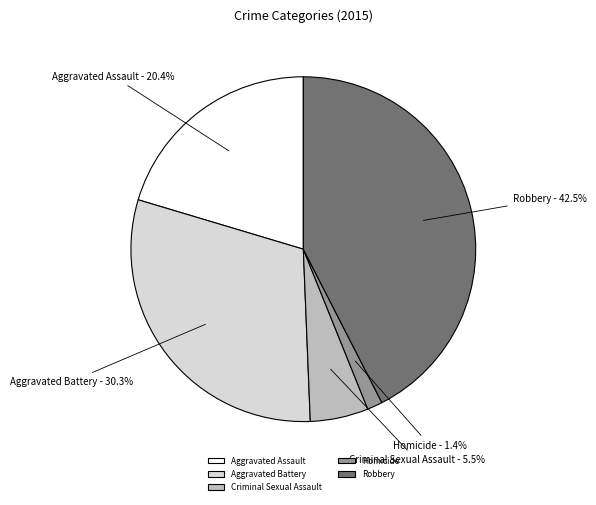

What percentage do Robbery and Homicide together represent?

43.9%